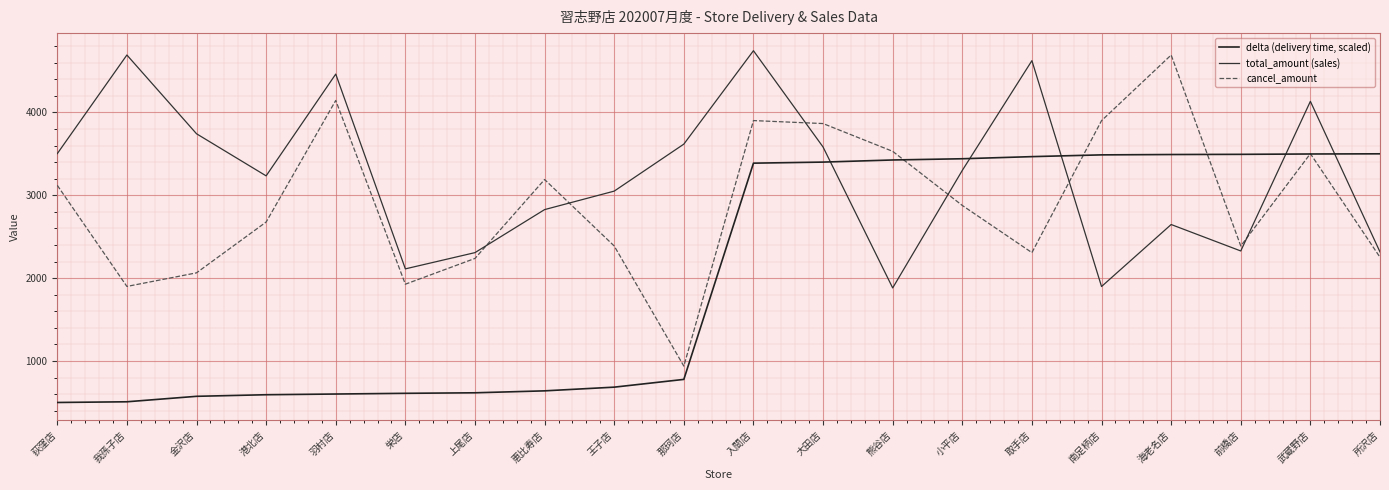

Reading right to left, list all the values displayed in this chart.

delta (delivery time, scaled): 所沢店=3500.0	武蔵野店=3497.9	前橋店=3493.6	海老名店=3491.5	南足柄店=3487.2	取手店=3466.0	小平店=3440.5	熊谷店=3425.6	大田店=3400.1	入間店=3387.3	那珂店=778.5	王子店=685.0	恵比寿店=640.3	上尾店=616.9	栄店=610.6	羽村店=602.1	港北店=593.6	金沢店=574.4	我孫子店=508.5	荻窪店=500.0
total_amount (sales): 所沢店=2316.0	武蔵野店=4133.0	前橋店=2328.0	海老名店=2647.0	南足柄店=1899.0	取手店=4624.0	小平店=3300.0	熊谷店=1882.0	大田店=3582.0	入間店=4744.0	那珂店=3617.0	王子店=3050.0	恵比寿店=2827.0	上尾店=2308.0	栄店=2112.0	羽村店=4462.0	港北店=3234.0	金沢店=3742.0	我孫子店=4692.0	荻窪店=3502.0
cancel_amount: 所沢店=2252.0	武蔵野店=3502.0	前橋店=2388.0	海老名店=4692.0	南足柄店=3900.0	取手店=2308.0	小平店=2877.0	熊谷店=3530.0	大田店=3865.0	入間店=3901.0	那珂店=939.0	王子店=2388.0	恵比寿店=3190.0	上尾店=2238.0	栄店=1927.0	羽村店=4144.0	港北店=2677.0	金沢店=2064.0	我孫子店=1900.0	荻窪店=3120.0